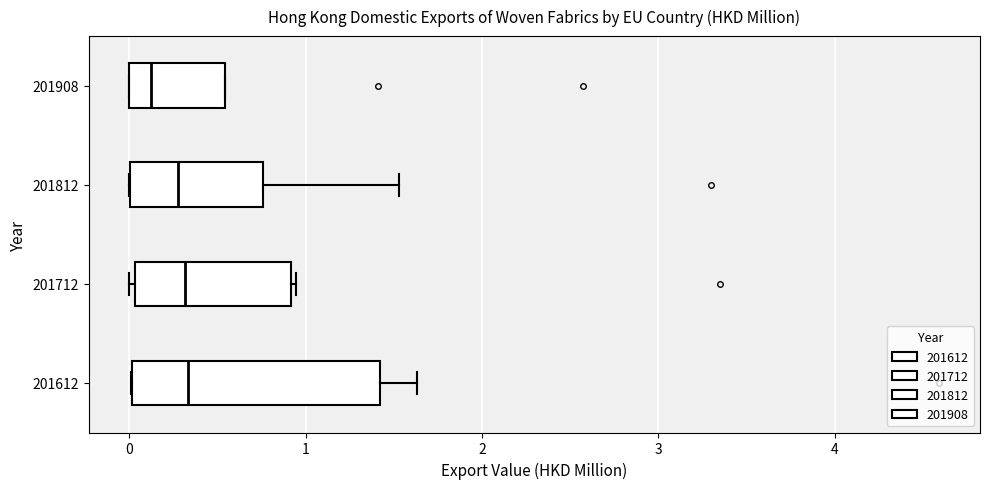

Comparing the boxes themselves (not the whiskers), which one is the widest?

201612